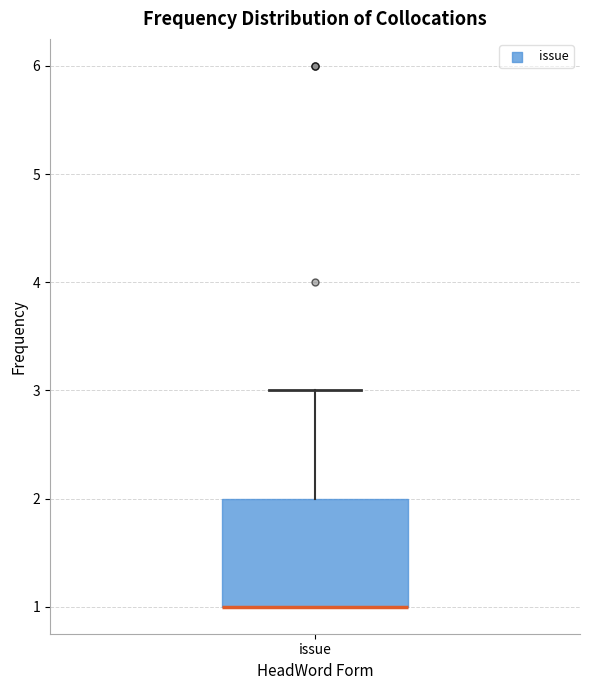

Read this box plot against the y-axis: the position of the median line, the range covered by the box, and the ends of both whiskers. The values are not printed on the chart, so give them approximately, as read against the axis.

median 1 (drawn on the box's lower edge), box 1 to 2, whiskers 1 to 3